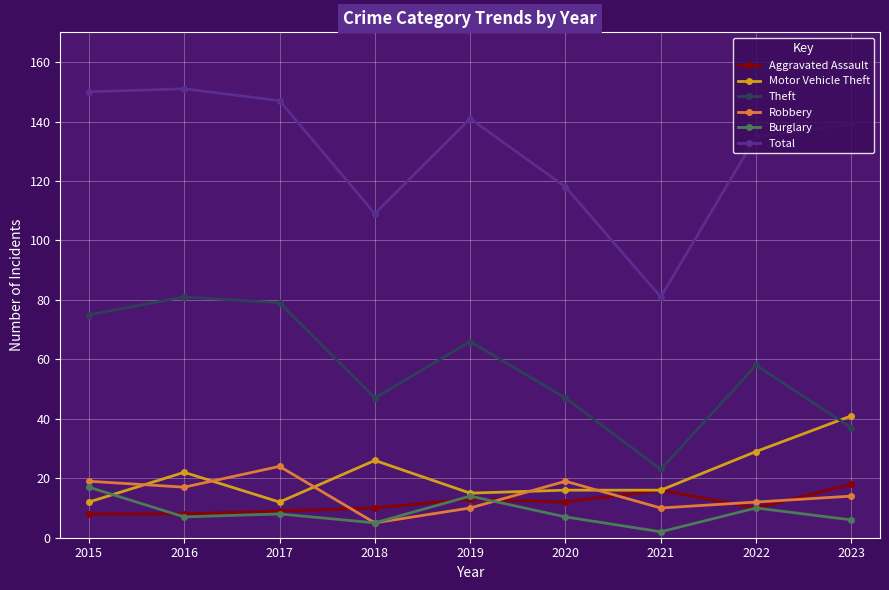

The Motor Vehicle Theft series shows 23 at 2020. True or false?

False